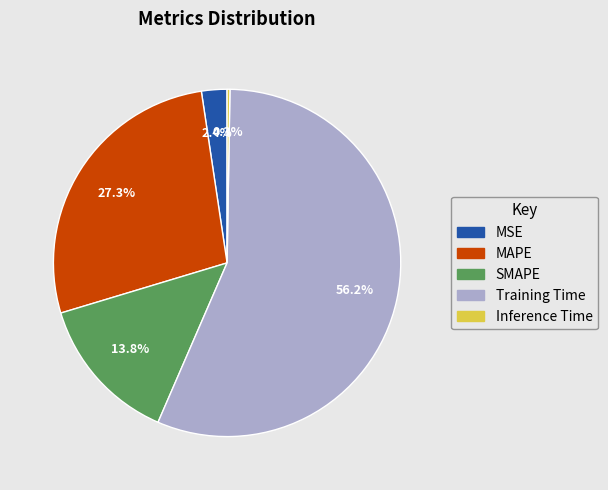

What percentage is the MAPE slice, to the nearest percent?

27%